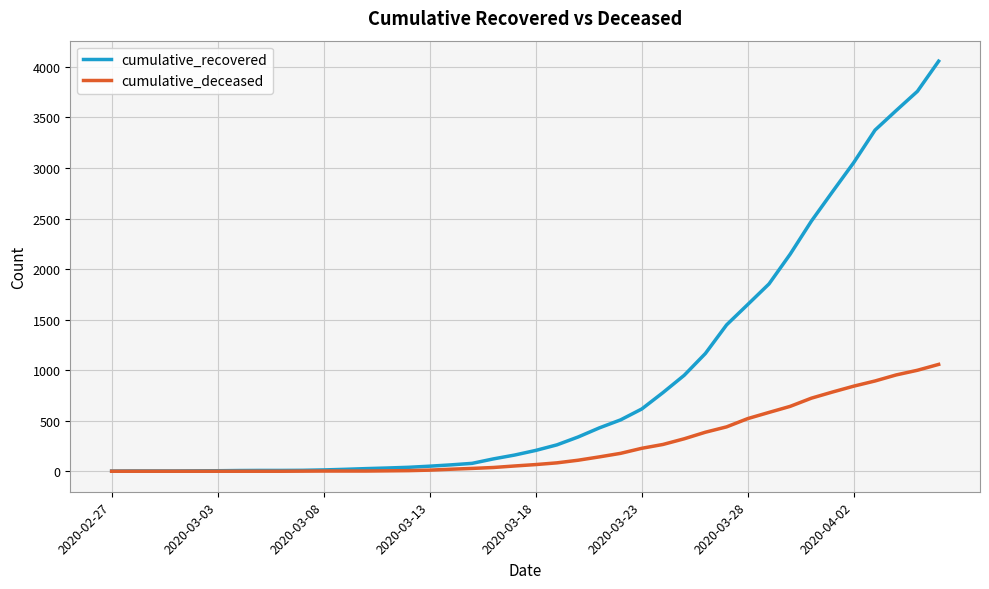

Is this an area chart (filled region under the line)?

No